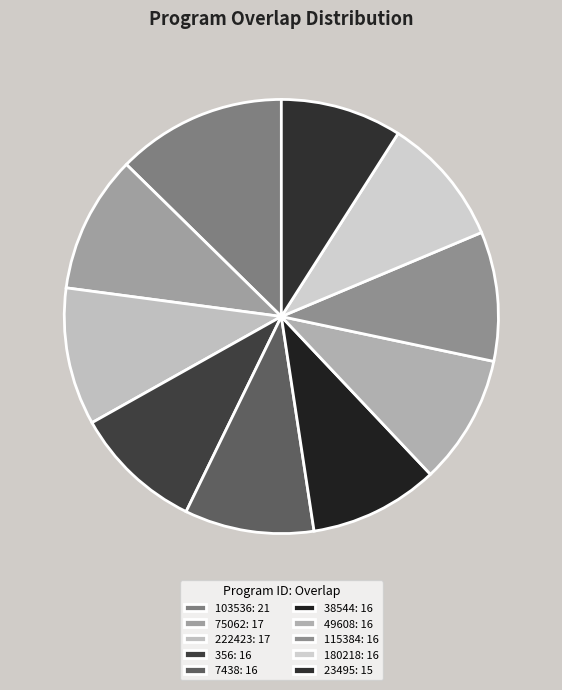

What is the change in value from 75062 to 49608?

-1